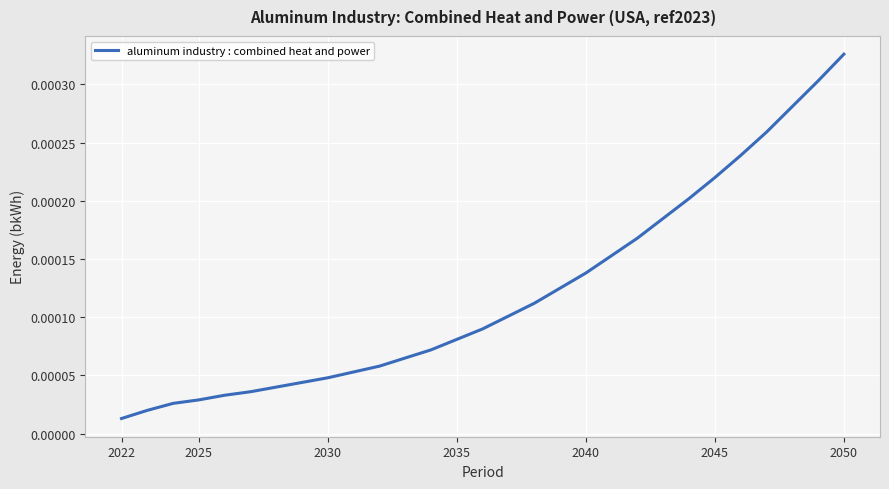

At which category does the chart reach its peak across all series?

2050